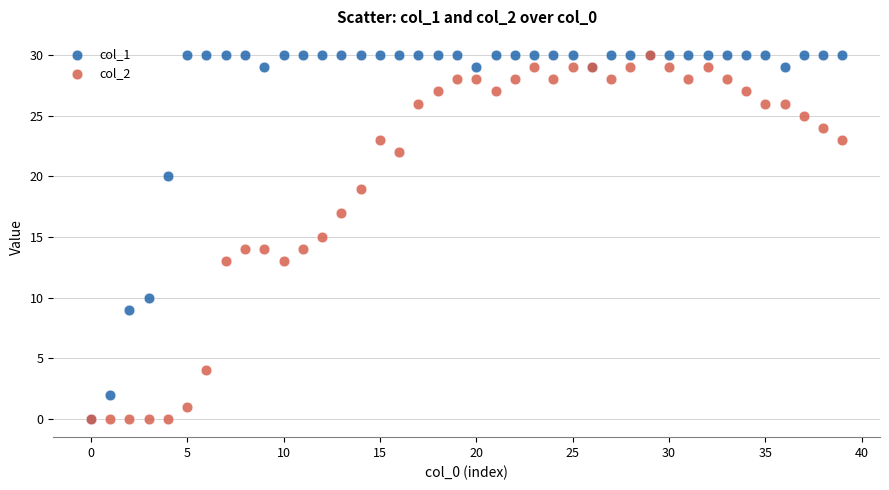

What are all the series names shown in the legend?

col_1, col_2